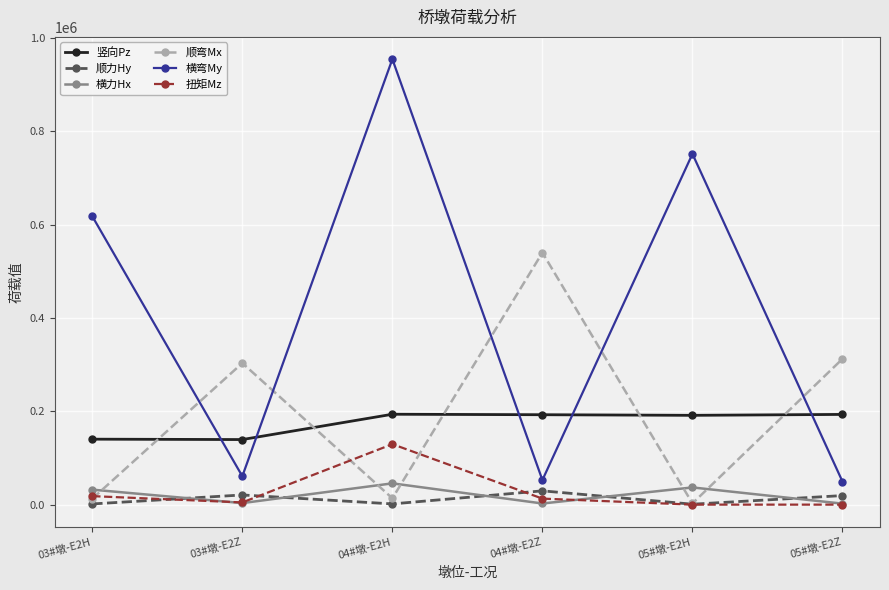

At which category is the sum across all series the highest?

04#墩-E2H